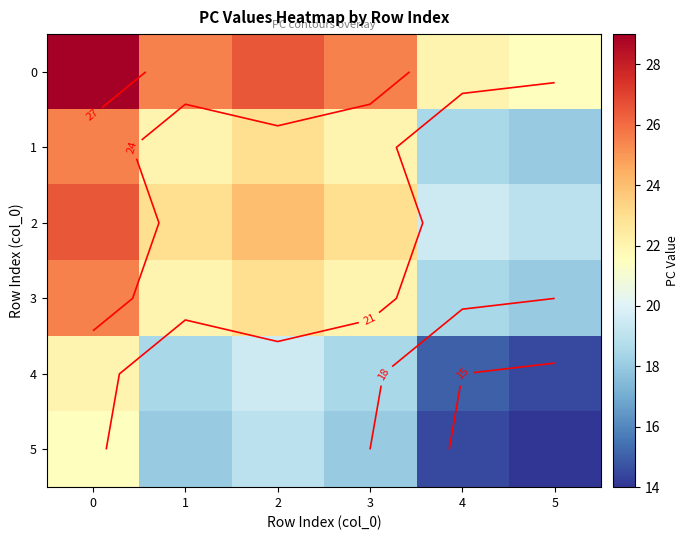

At how many categories does at least one series exceed 17?

6